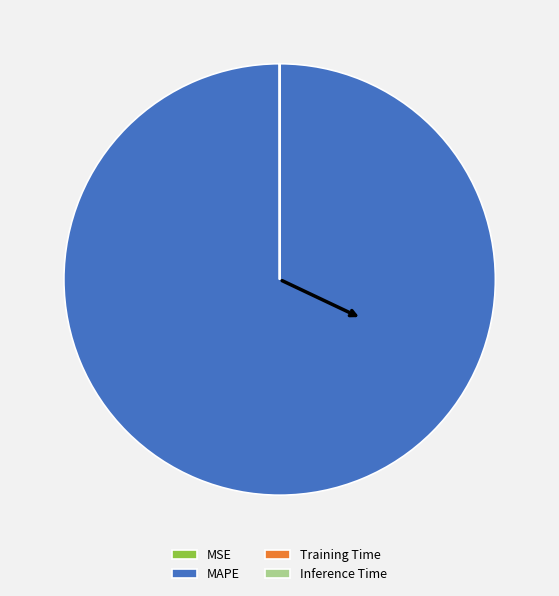

Is it true that MAPE is 100% of the pie?

True